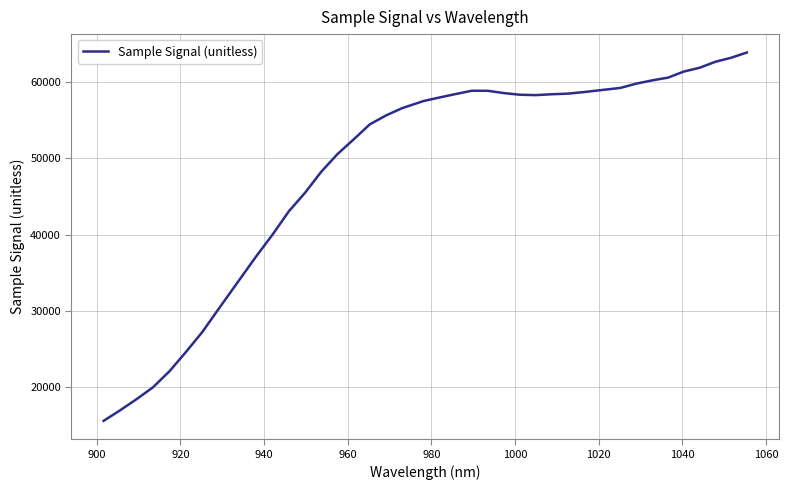

What is the maximum value shown in the chart?

63804